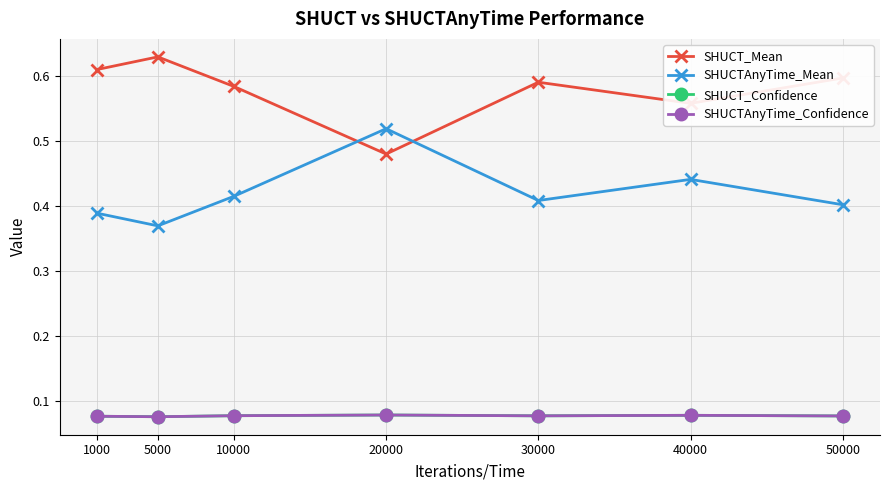

How many lines are shown in the chart?

4